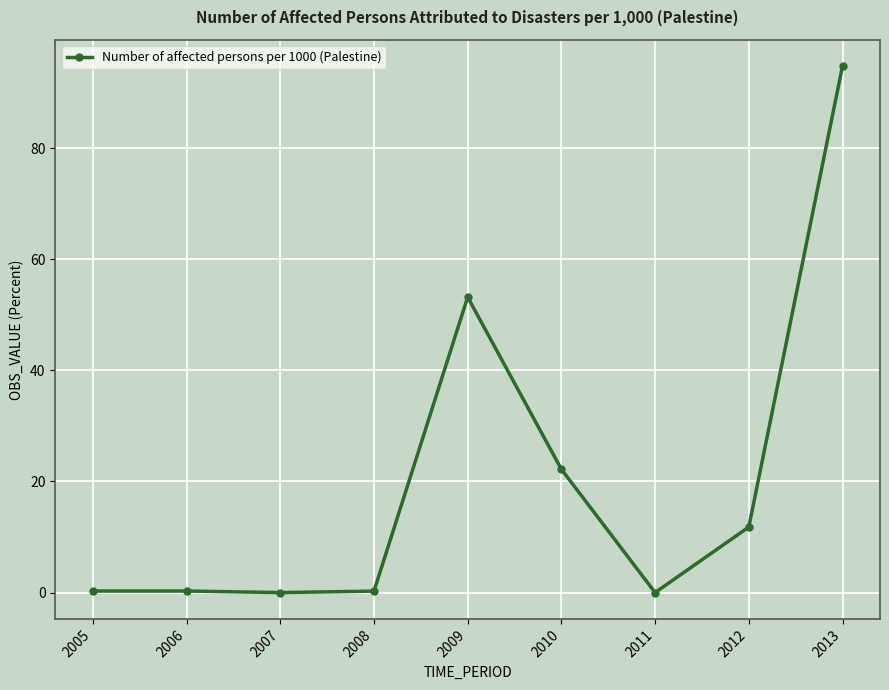

Is it true that the value at 2009 is 53.2?

True